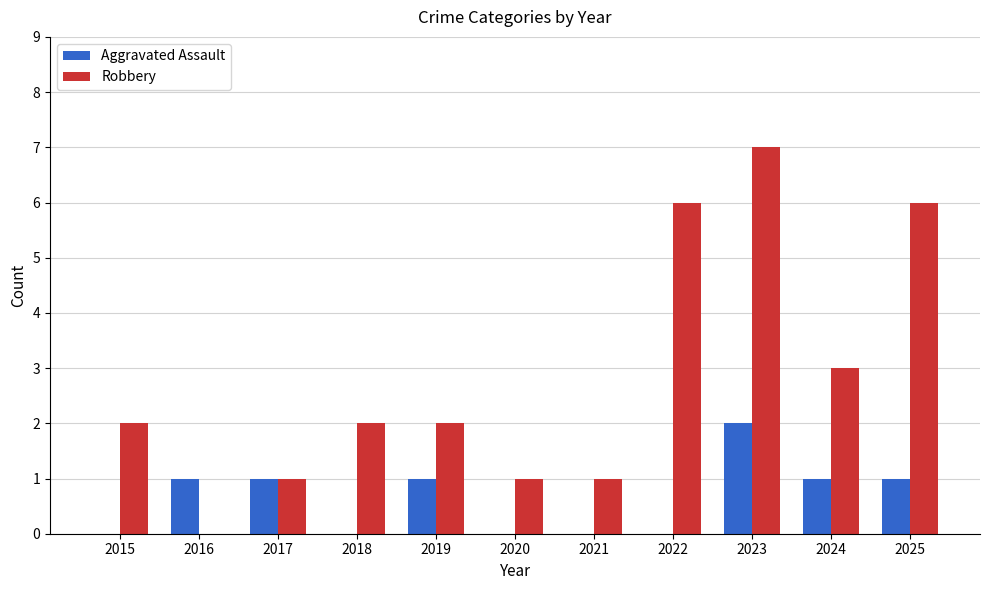

How many series are shown in this chart?

2